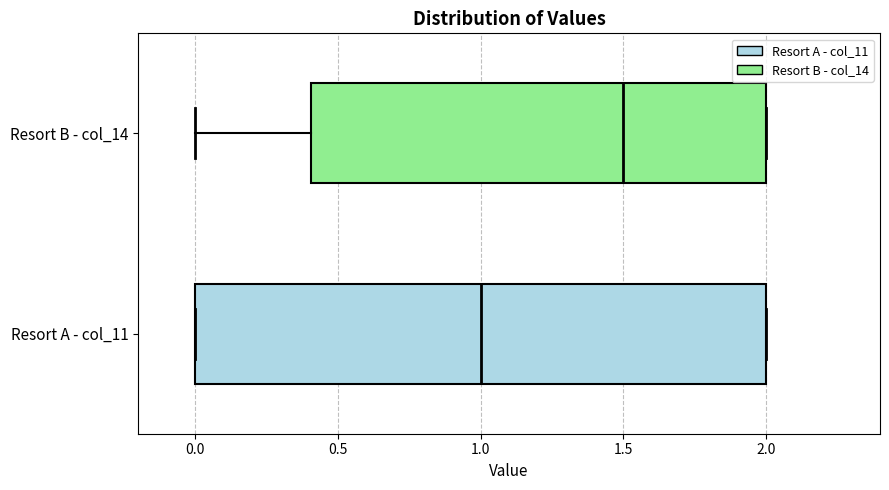

Where is the left edge of the box for Resort A - col_11 on the x-axis? The values are not printed on the chart, so give them approximately, as read against the axis.

0.0